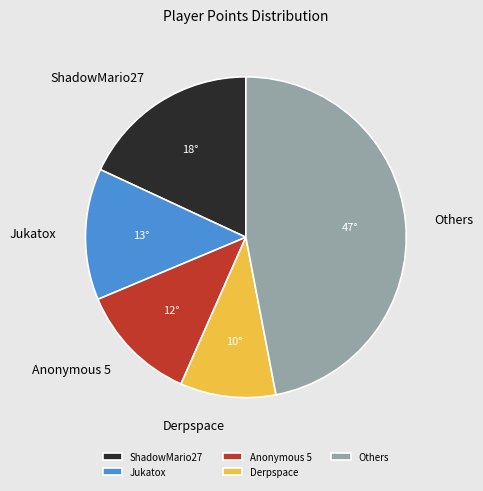

Is the sum of Others and ShadowMario27 greater than half?

Yes